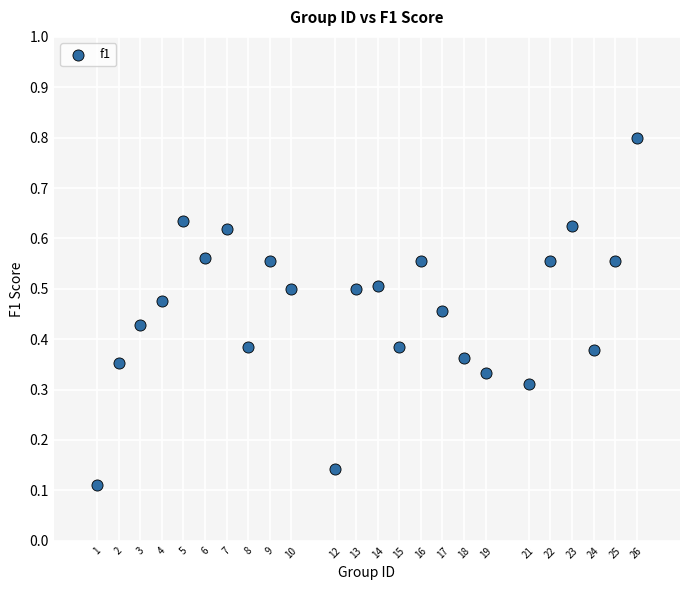

What is the range of X values (max minus min)?

25.0